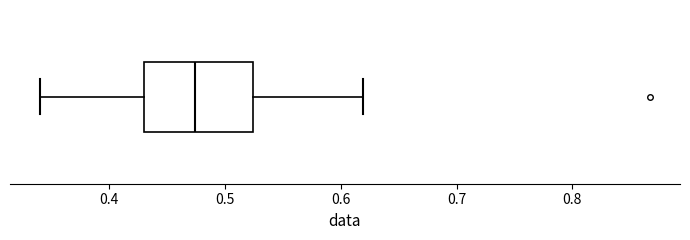

Transcribe this box plot: give where the median line is, the range the box spans, and where the two whiskers end, as read against the x-axis. The values are not printed on the chart, so give them approximately, as read against the axis.

median 0.47, box 0.43 to 0.52, whiskers 0.34 to 0.62